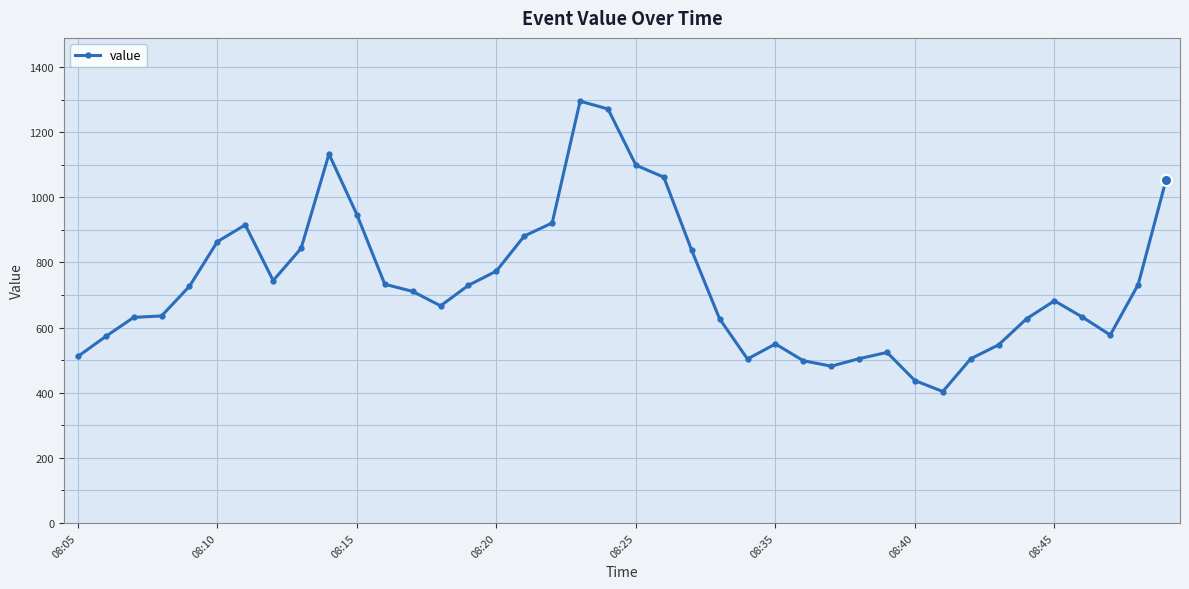

What is the maximum value shown in the chart?

1295.0